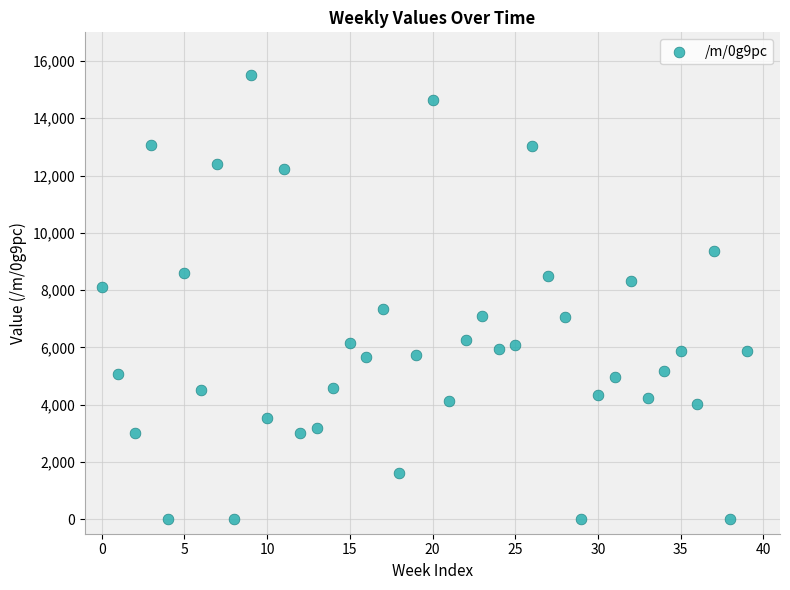

What is the range of Y values (max minus min)?

15512.1